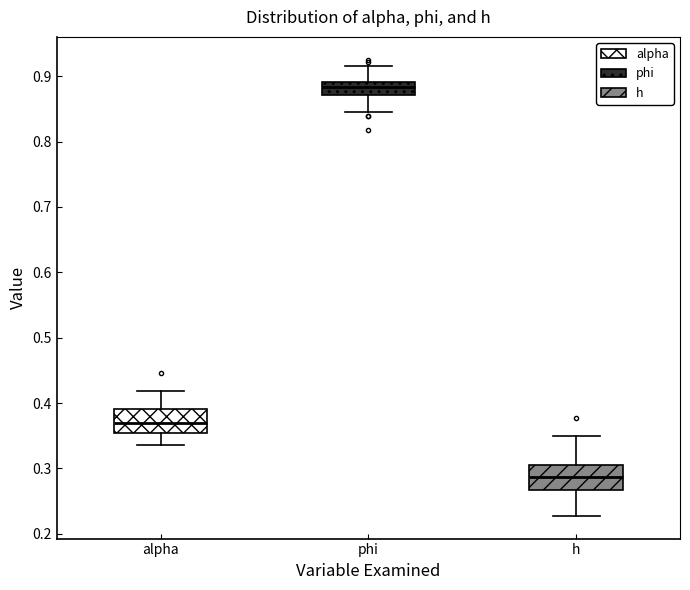

Which box's median line is the lowest?

h